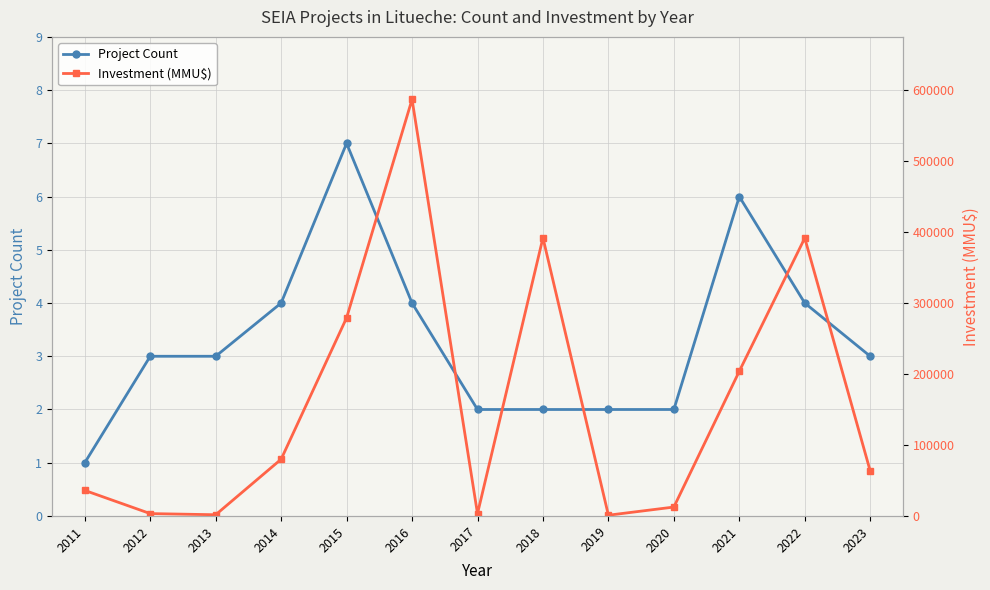

Reading left to right, what are all the values shown in this chart?

Project Count: 2011=1	2012=3	2013=3	2014=4	2015=7	2016=4	2017=2	2018=2	2019=2	2020=2	2021=6	2022=4	2023=3
Investment (MMU$): 2011=36000	2012=3320	2013=1700	2014=79950	2015=279271	2016=587132	2017=3220	2018=392000	2019=1050	2020=12550	2021=204000	2022=391678	2023=63356